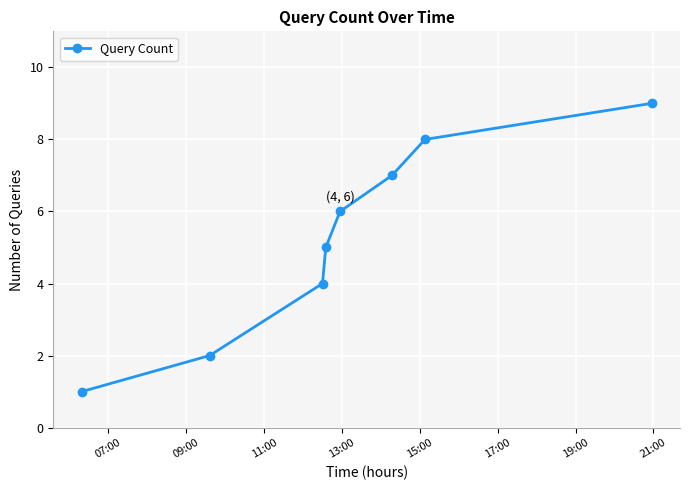

Reading right to left, what are all the values shown in this chart?

9	8	7	6	5	4	2	1